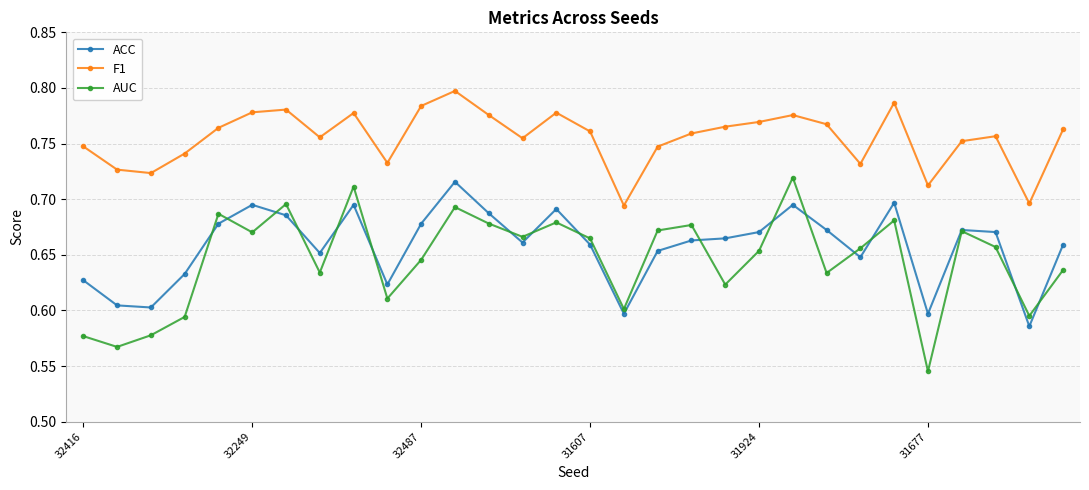

What is the difference between the maximum and minimum values in the ACC series?

0.1